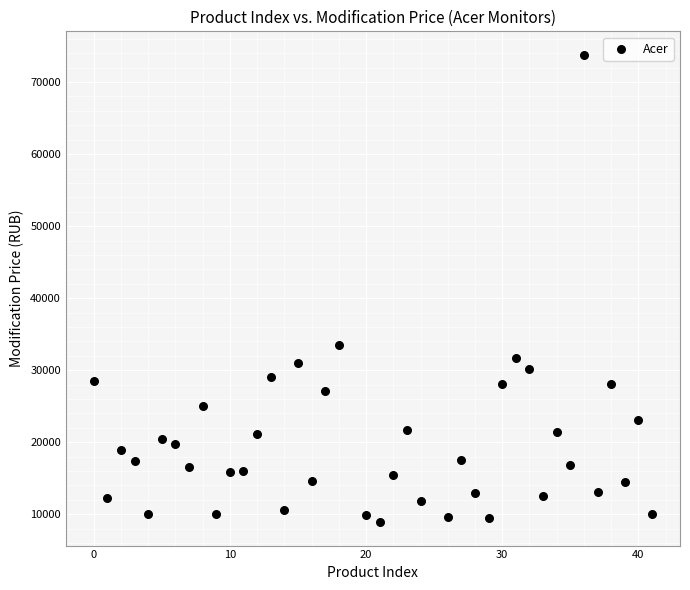

What Y value in the scatter plot is closest to 41347?

33500